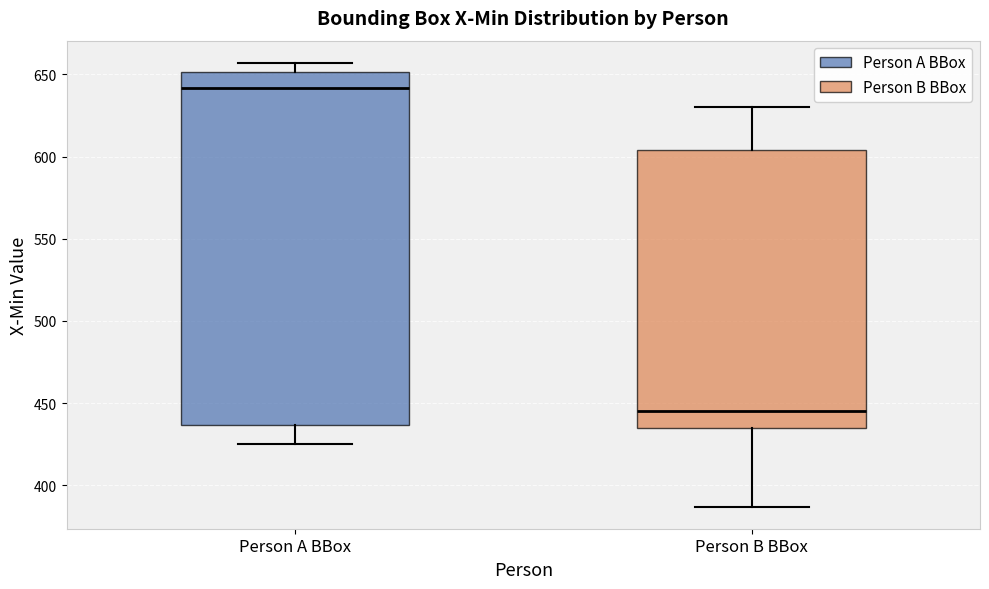

Which box is the tallest, from its lower edge to its upper edge?

Person A BBox